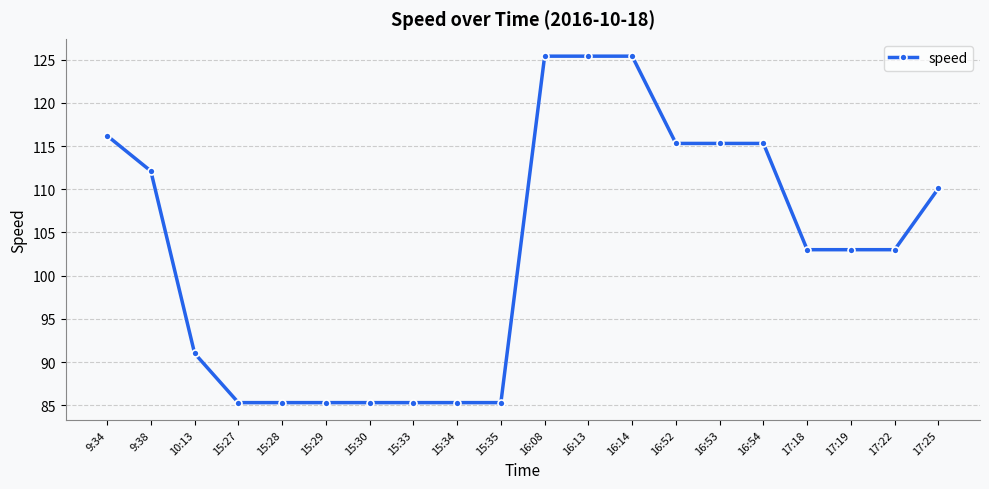

What is the maximum value shown in the chart?

125.4